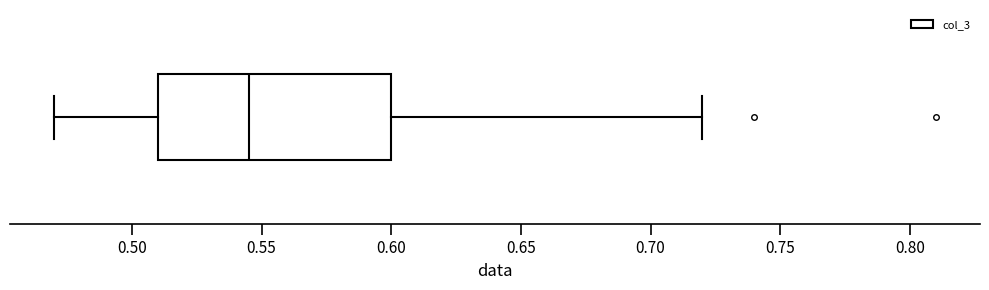

Read this box plot against the x-axis: the position of the median line, the range covered by the box, and the ends of both whiskers. The values are not printed on the chart, so give them approximately, as read against the axis.

median 0.545, box 0.510 to 0.600, whiskers 0.470 to 0.720